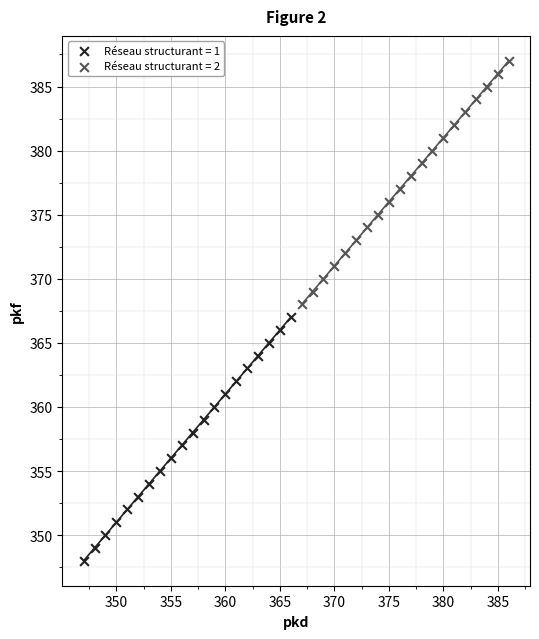

Which series reaches the maximum Y coordinate?

Réseau structurant = 2